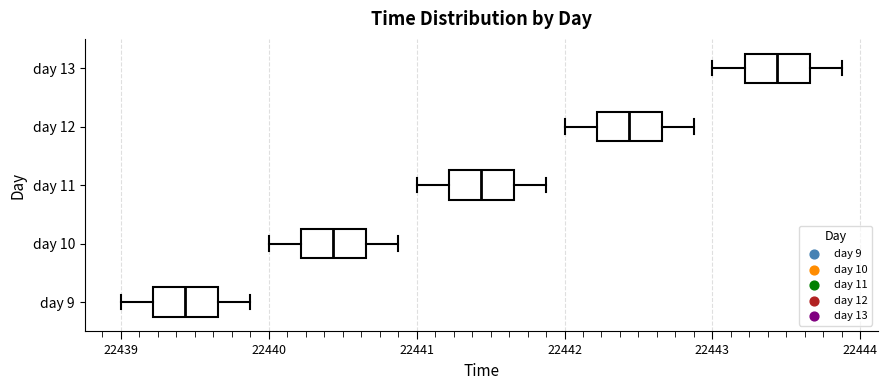

Which box's median line is the furthest to the left?

day 9